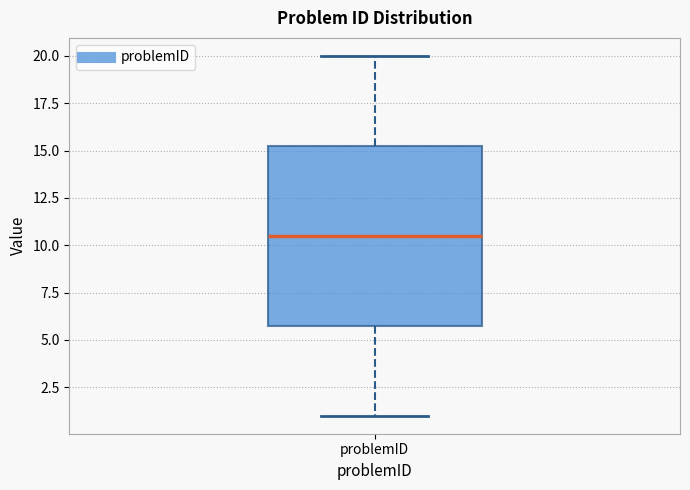

Read this box plot against the y-axis: the position of the median line, the range covered by the box, and the ends of both whiskers. The values are not printed on the chart, so give them approximately, as read against the axis.

median 10.5, box 6.0 to 15.5, whiskers 1.0 to 20.0